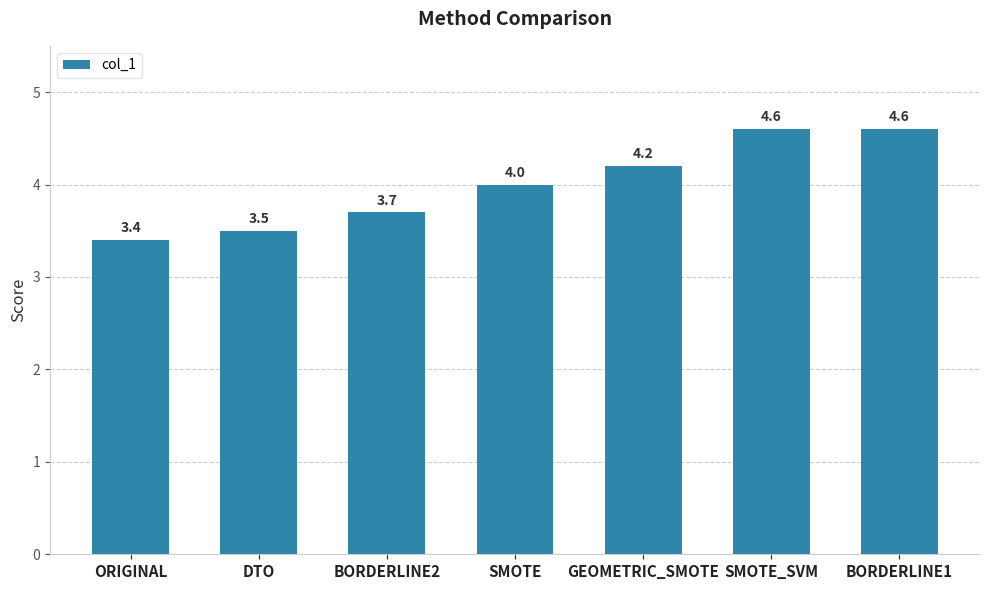

Does the chart contain stacked bars?

No